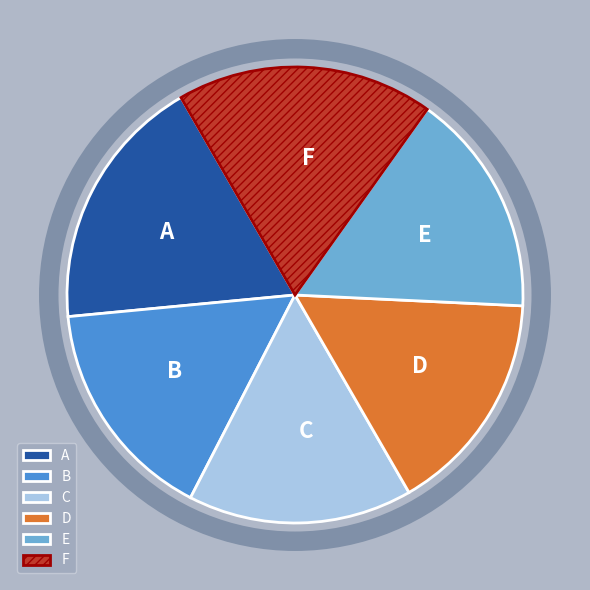

Between A and E, which is larger?

A